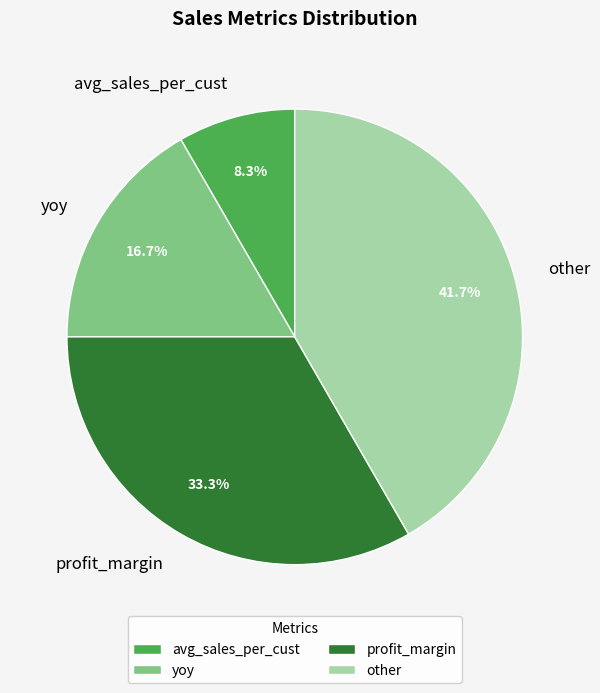

To the nearest percent, what percentage of the pie is avg_sales_per_cust?

8%